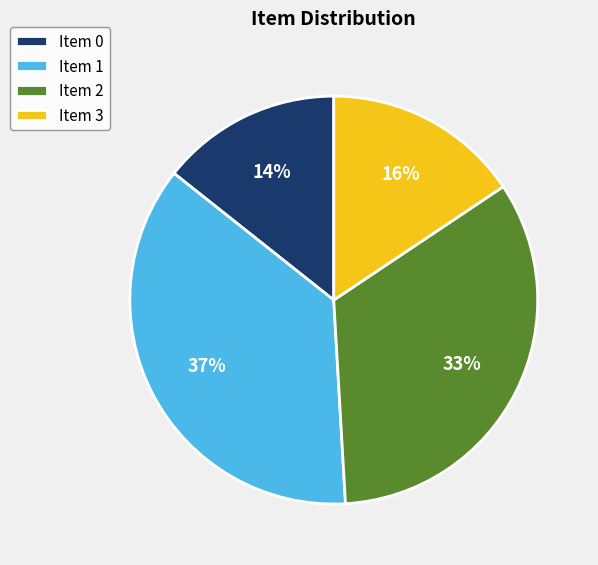

Approximately how many times larger is the value at Item 0 compared to Item 1?

0.4